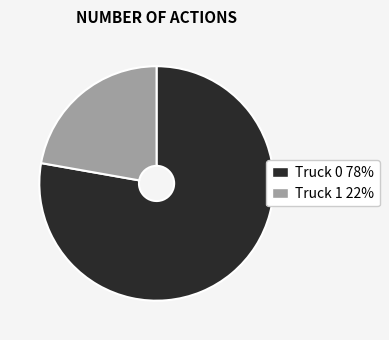

Which category accounts for the majority?

Truck 0